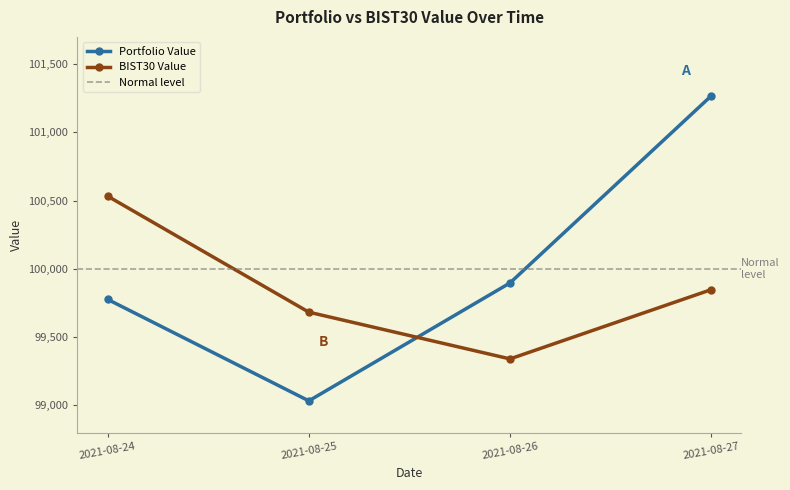

What is the value of the Portfolio Value point at the 3rd from the left?

99897.0